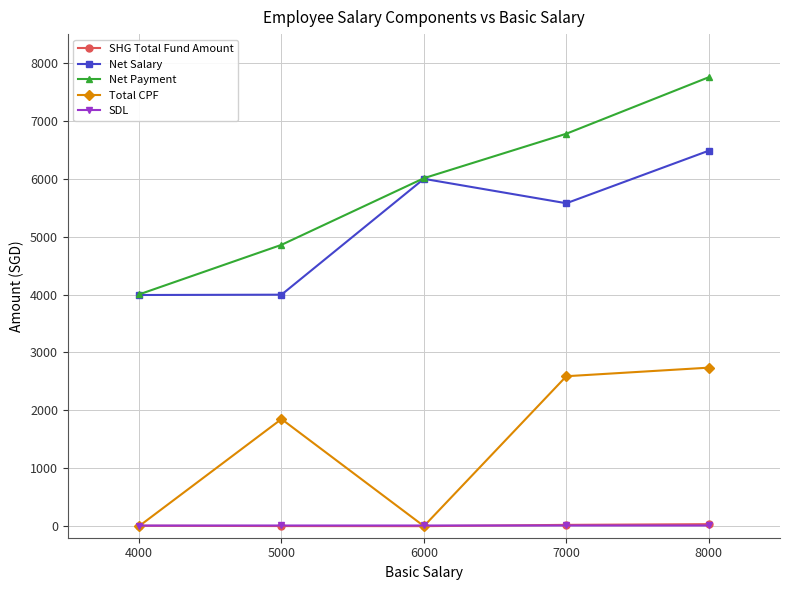

What is the total value across all series at 4000?

8013.0